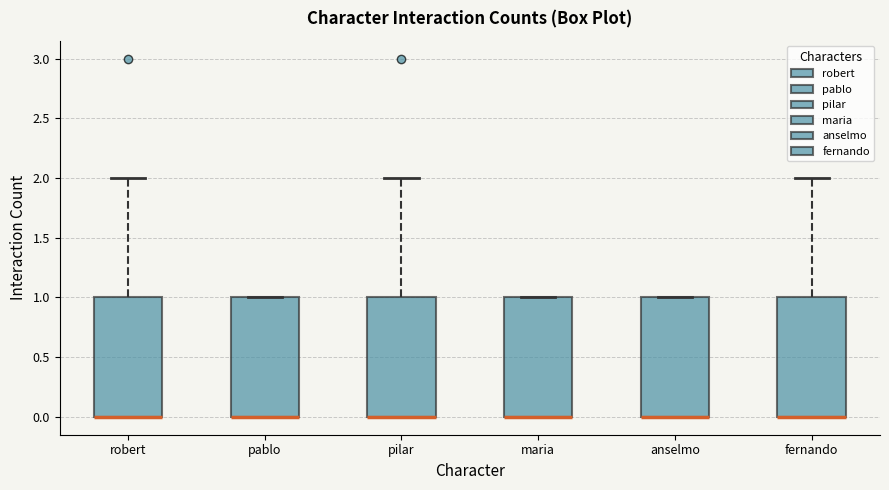

Where is the lower edge of the box for fernando on the y-axis? The values are not printed on the chart, so give them approximately, as read against the axis.

0